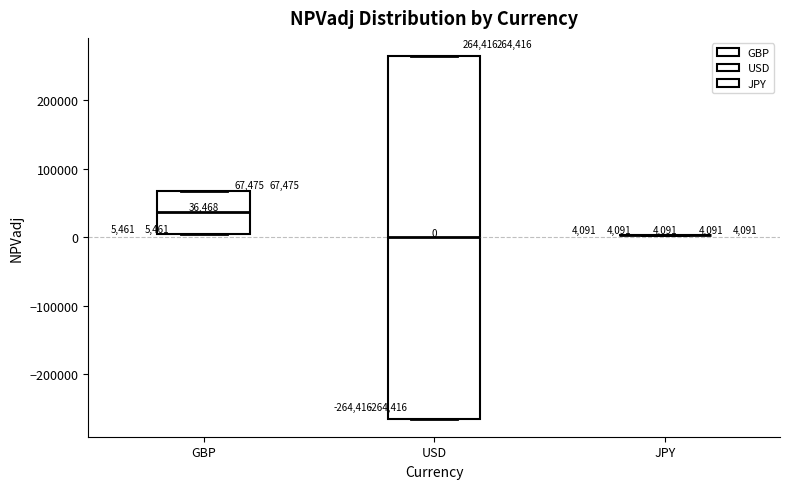

Which box is the tallest, from its lower edge to its upper edge?

USD